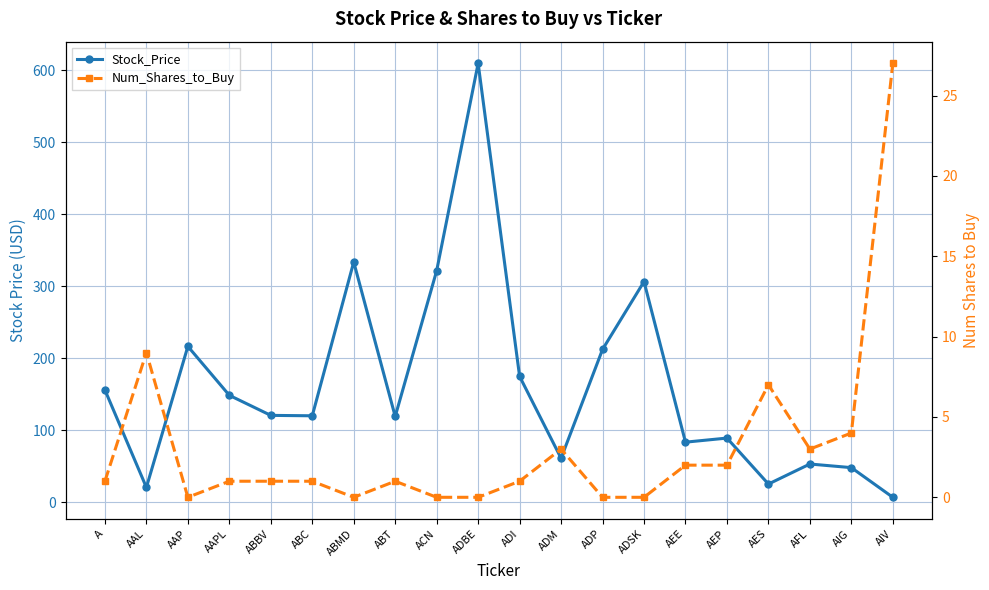

The Stock_Price series shows 120.3 at ABC. True or false?

True